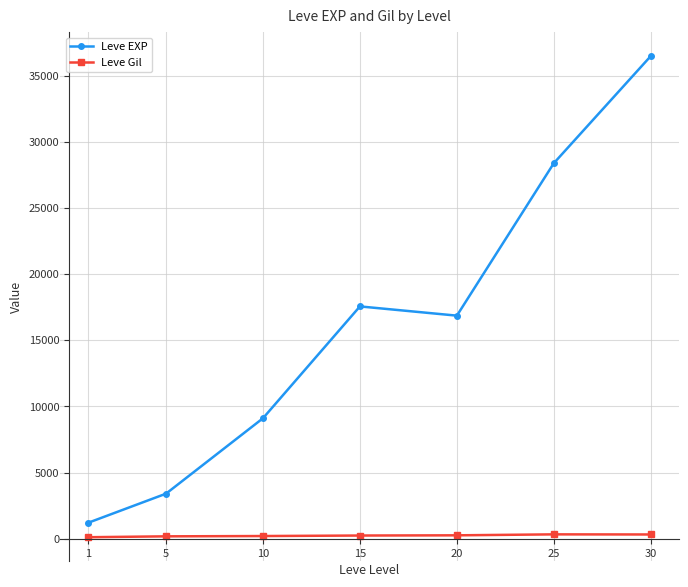

True or false: Leve EXP and Leve Gil intersect in this chart.

False